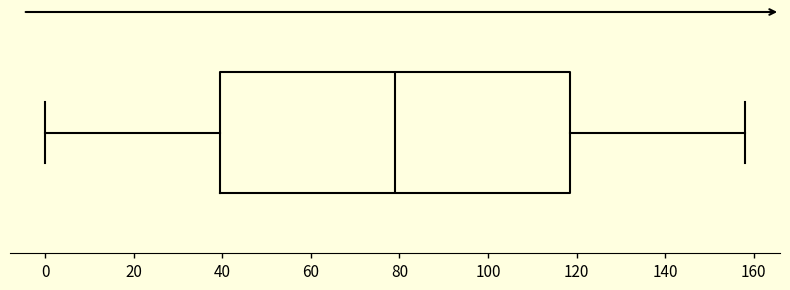

Transcribe this box plot: give where the median line is, the range the box spans, and where the two whiskers end, as read against the x-axis. The values are not printed on the chart, so give them approximately, as read against the axis.

median 80, box 40 to 118, whiskers 0 to 158